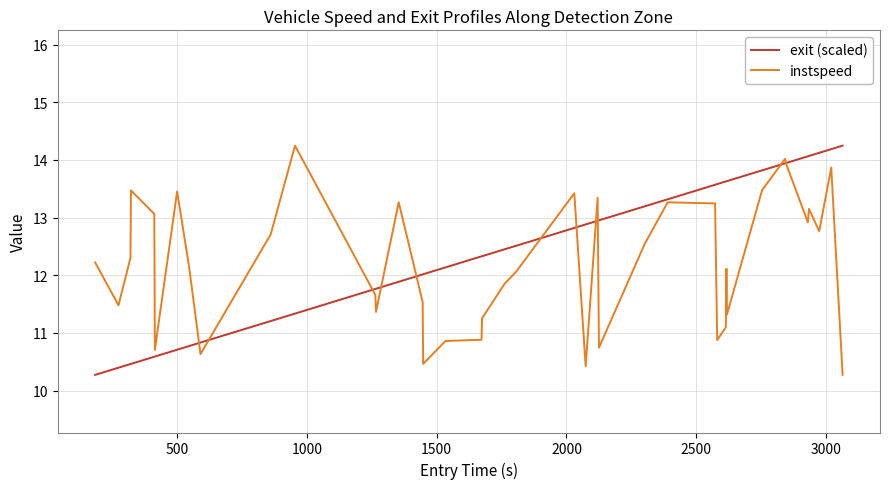

List the series in order of their overall mean, lowest first.

instspeed, exit (scaled)